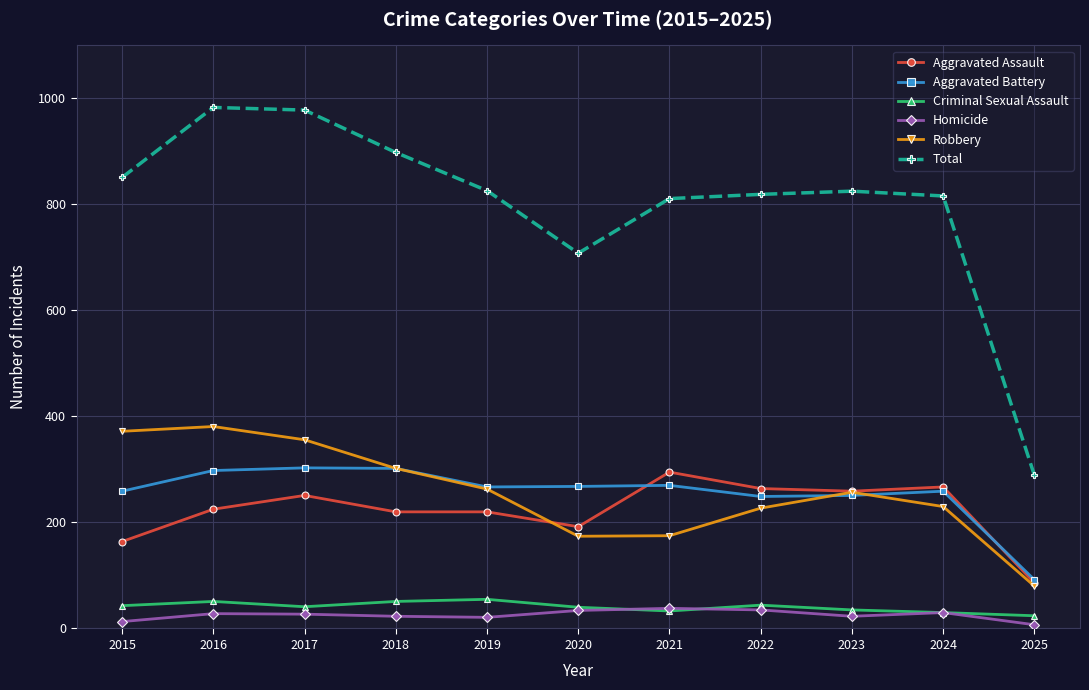

True or false: Total and Aggravated Assault intersect in this chart.

False